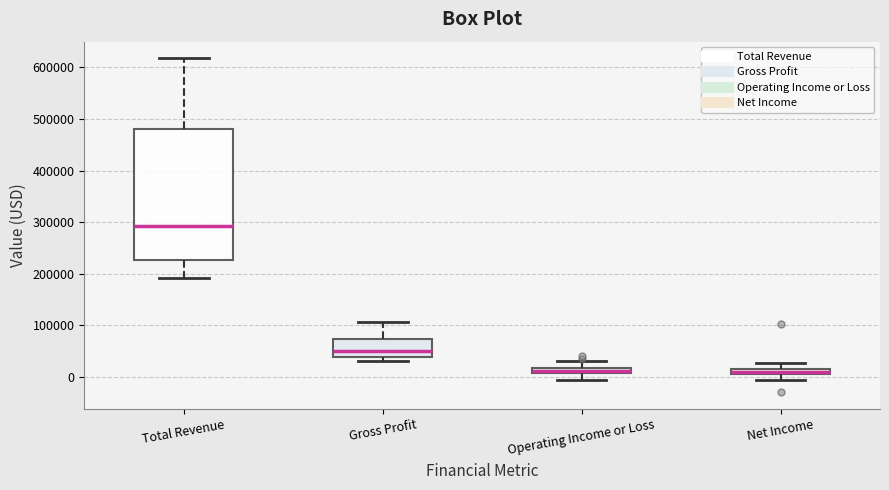

Which box is the tallest, from its lower edge to its upper edge?

Total Revenue